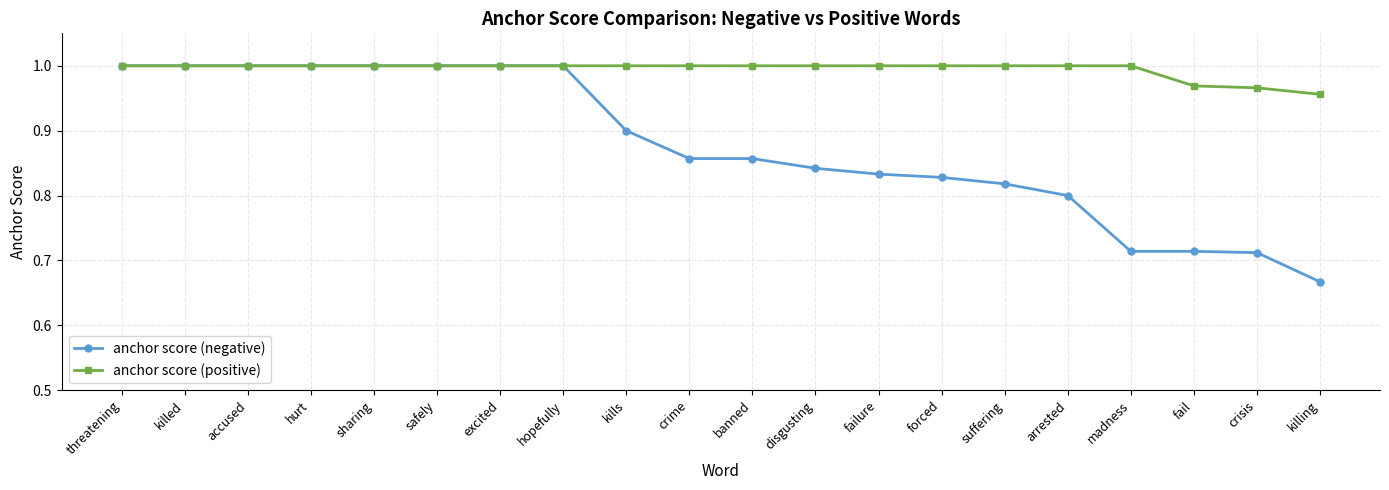

How many series are shown in this chart?

2